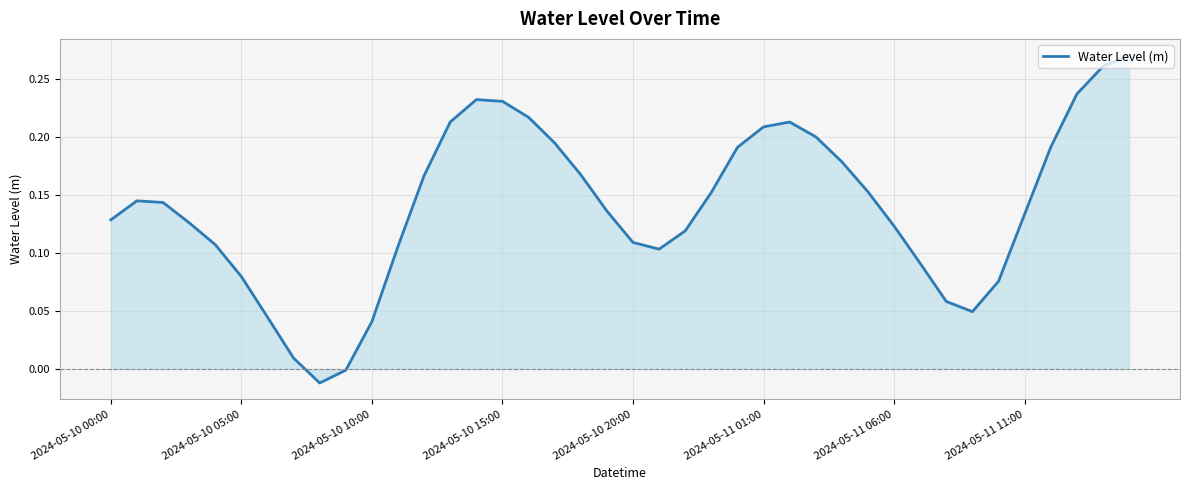

Does the chart have visible grid lines?

Yes